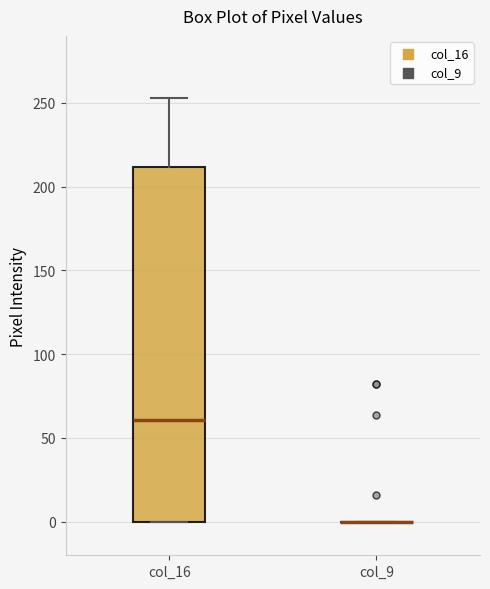

Reading left to right, read every box against the y-axis: the position of its median line, the range the box covers, and the ends of its whiskers. The values are not printed on the chart, so give them approximately, as read against the axis.

col_16: median 60, box 0 to 210, whiskers 0 to 255
col_9: box collapsed to a line at 0, whiskers 0 to 0